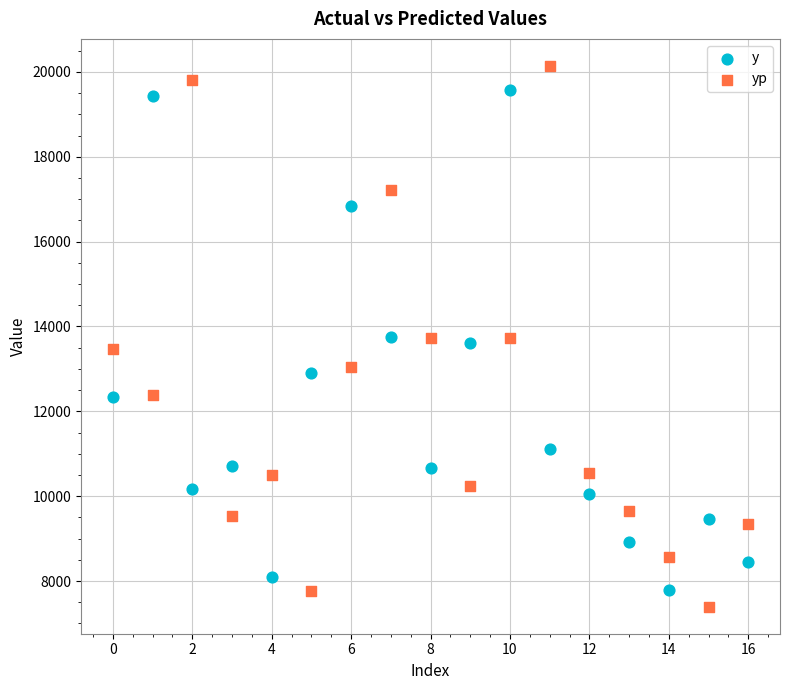

Which series has the widest spread of Y values?

yp